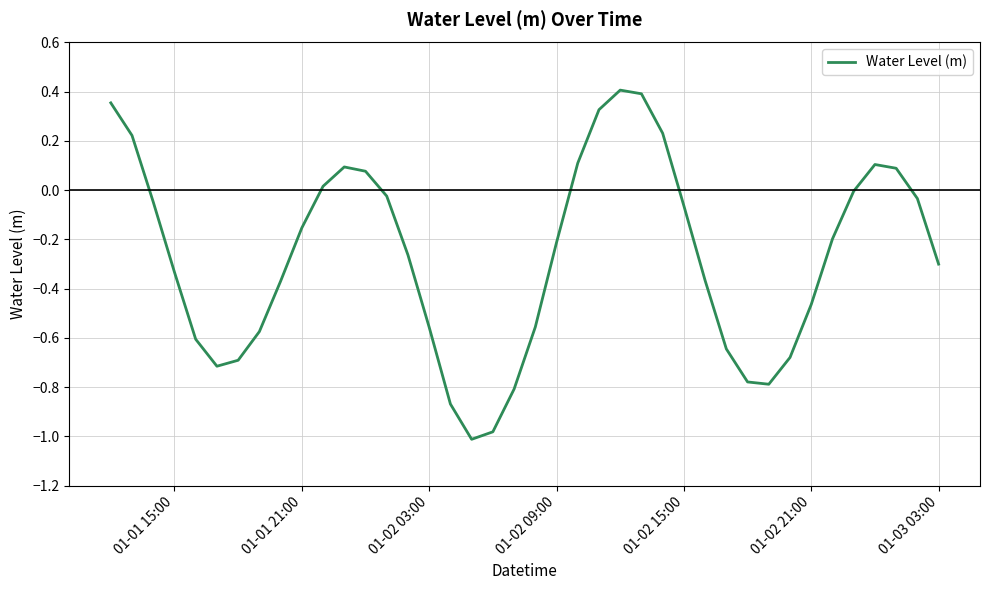

How many lines are shown in the chart?

1